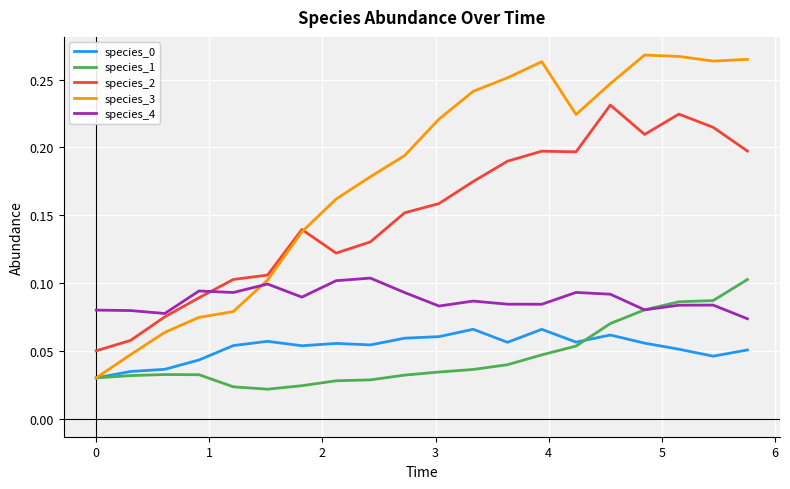

True or false: species_2 has more than 1 interior local peaks.

True